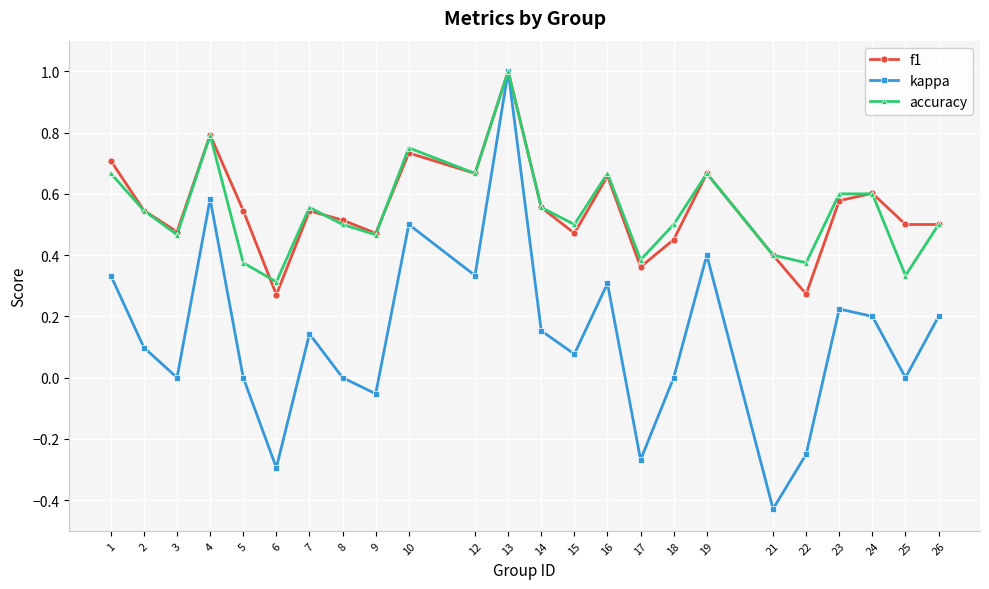

What is the total value across all series at 26?

1.2